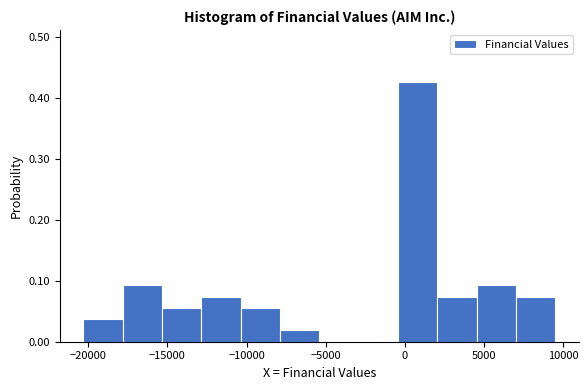

What is the height of the bar covering -10500 to -8000 on the x-axis? Neither the bar edges nor the heights are printed on the chart, so give them approximately, as read against the axes.

0.06